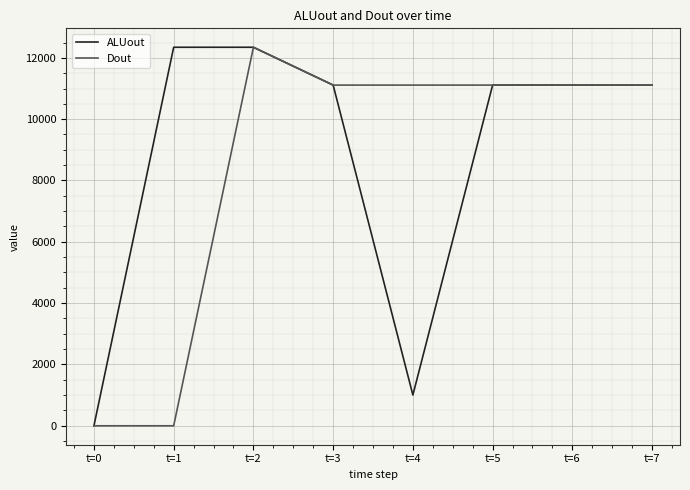

Between t=1 and t=3, which series saw the biggest shift?

Dout